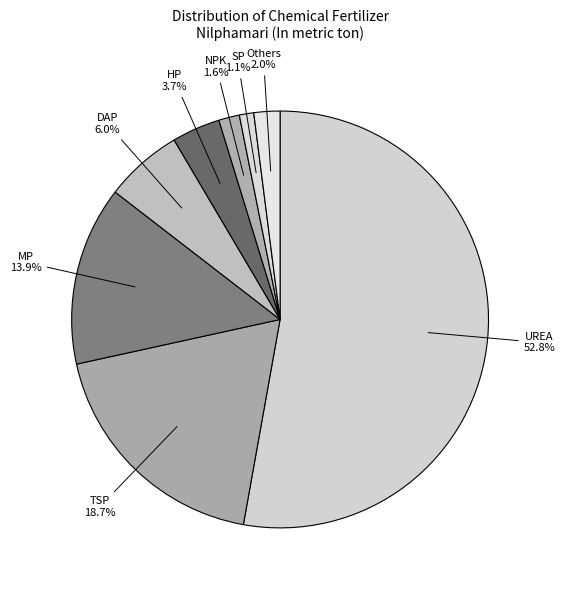

Does any single category account for the majority?

Yes